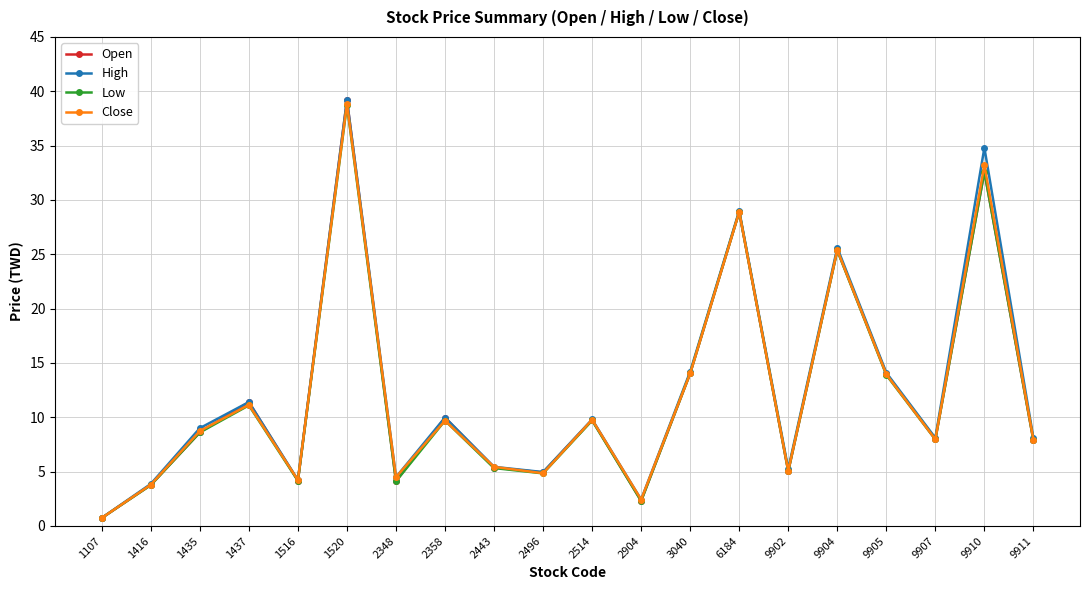

What is the value of the Open point at the 6th from the left?

39.2